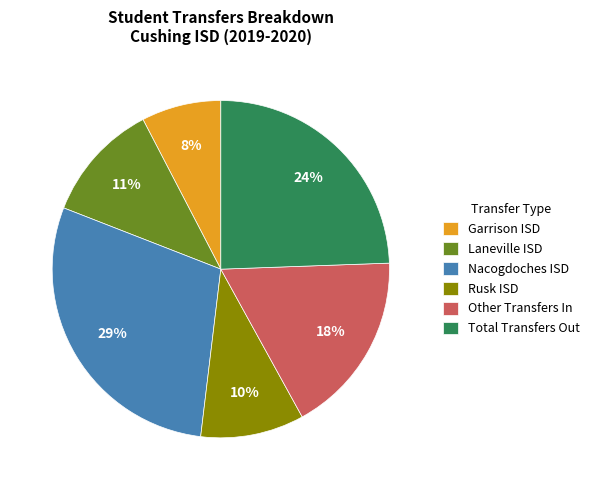

Approximately how many times larger is the value at Rusk ISD compared to Nacogdoches ISD?

0.3